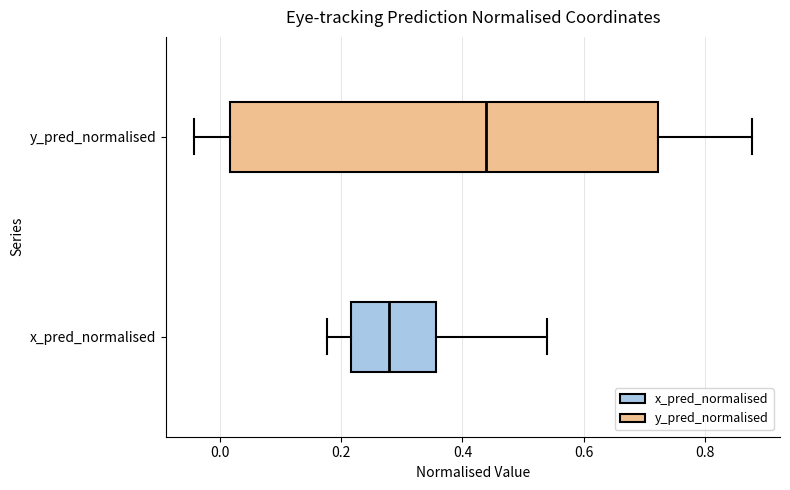

Which box's median line is the furthest to the left?

x_pred_normalised